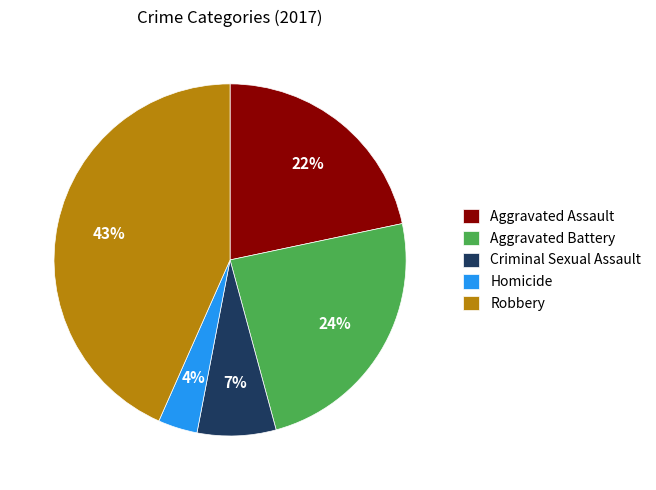

To the nearest percent, what is the average slice percentage?

20%